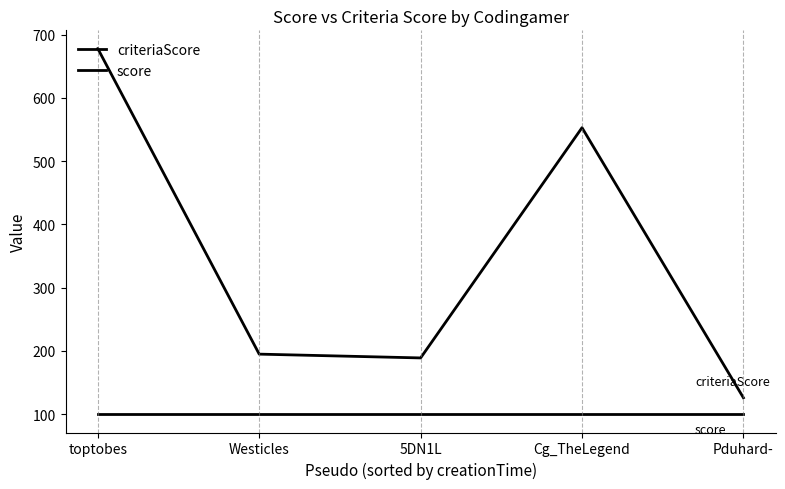

List the labels in order of score value, largest first.

toptobes, Westicles, 5DN1L, Cg_TheLegend, Pduhard-